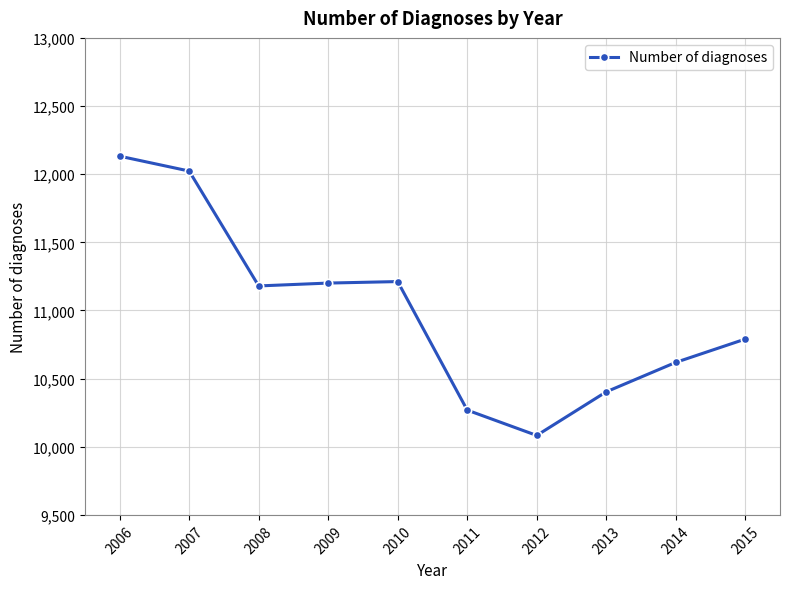

What is the difference between the maximum and minimum values?

2049